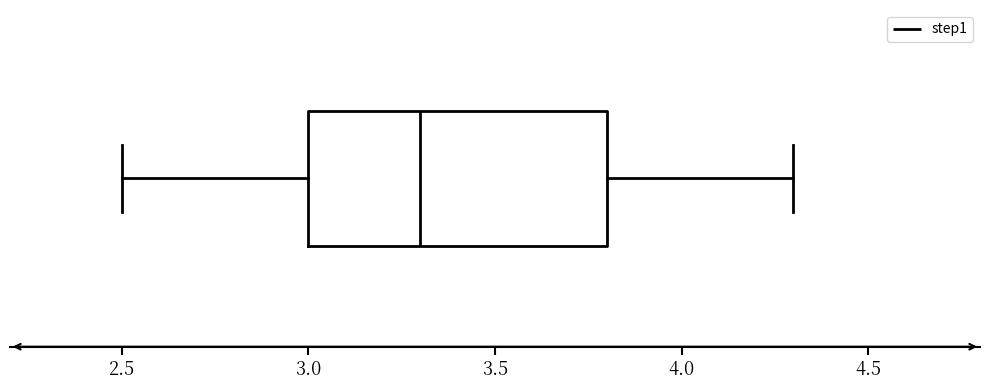

Read this box plot against the x-axis: the position of the median line, the range covered by the box, and the ends of both whiskers. The values are not printed on the chart, so give them approximately, as read against the axis.

median 3.3, box 3.0 to 3.8, whiskers 2.5 to 4.3